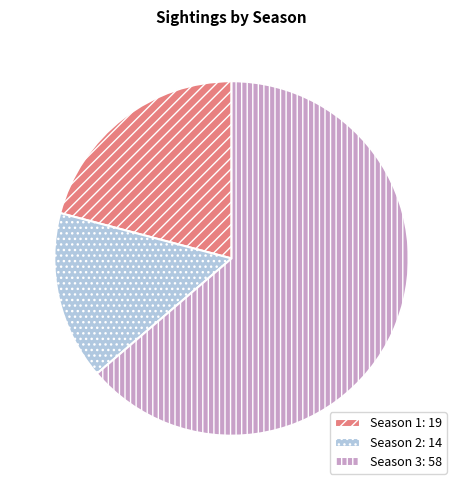

Combined, do Season 1: 19 and Season 2: 14 account for over 50%?

No